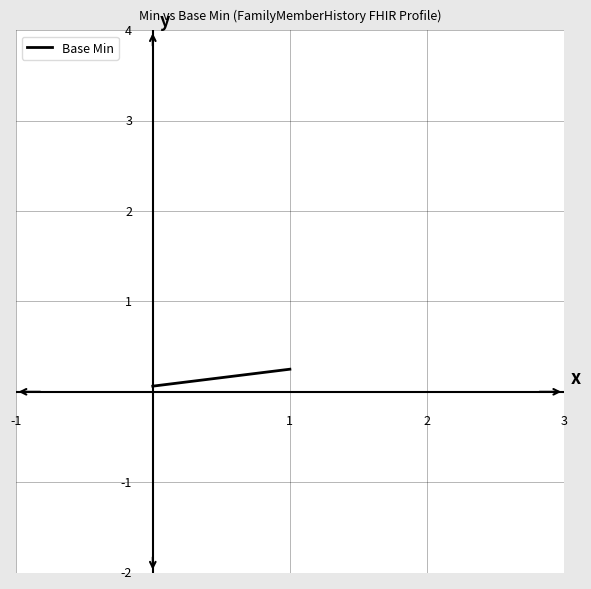

What is the sum of all values?

0.3